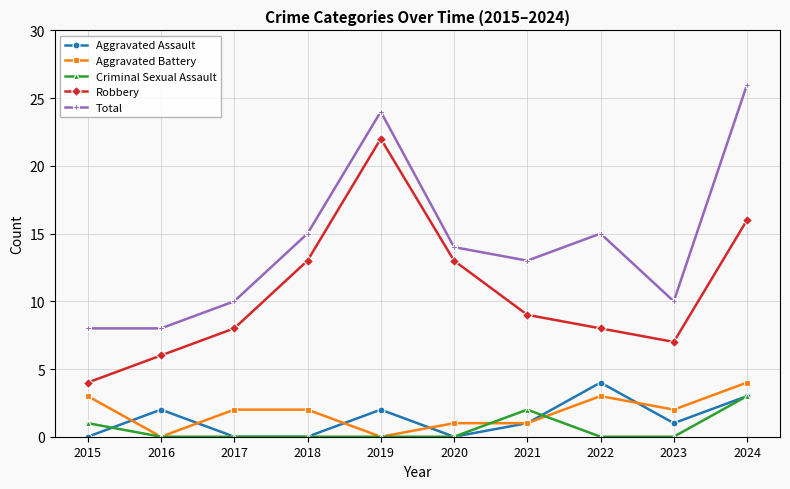

At which category is the sum across all series the highest?

2024